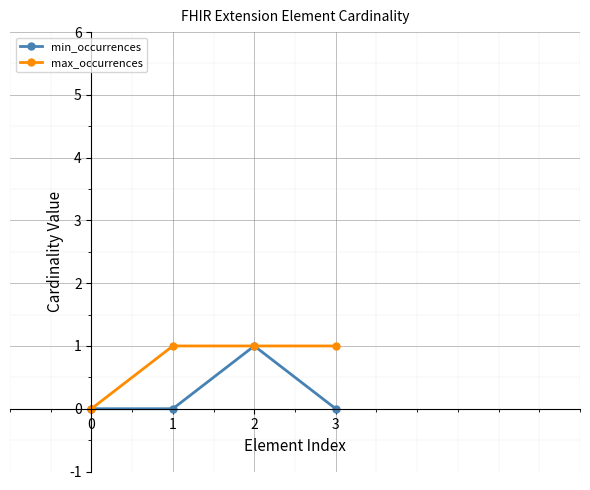

Rank the series at 1 from highest to lowest value.

max_occurrences, min_occurrences